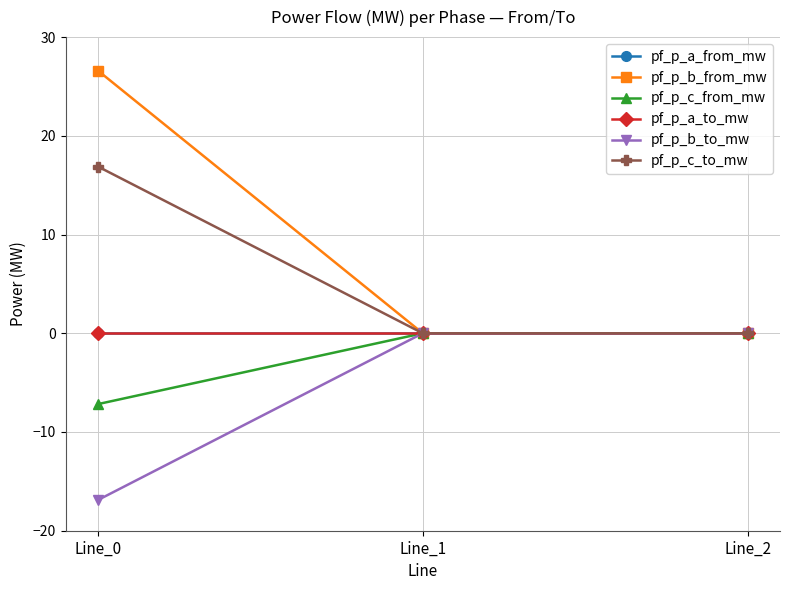

What is the smallest value displayed?

-16.9